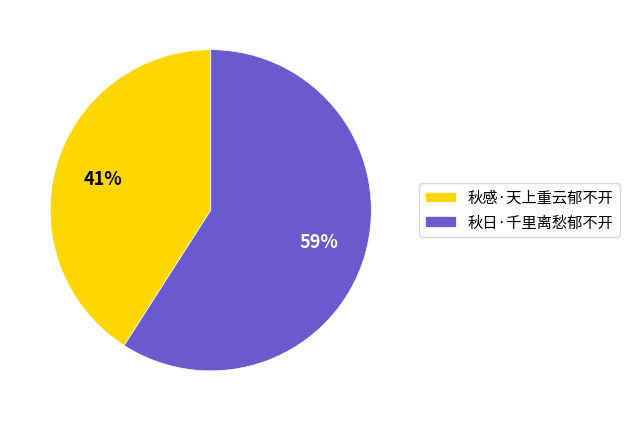

Rank the categories by value from lowest to highest.

秋感·天上重云郁不开, 秋日·千里离愁郁不开